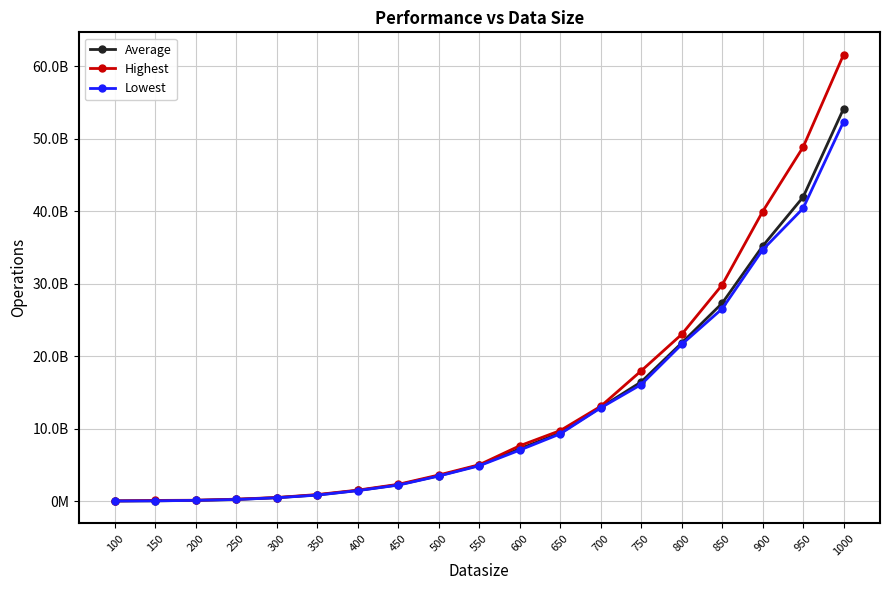

What is the difference between the Lowest values at 100 and 150?

22629202.0